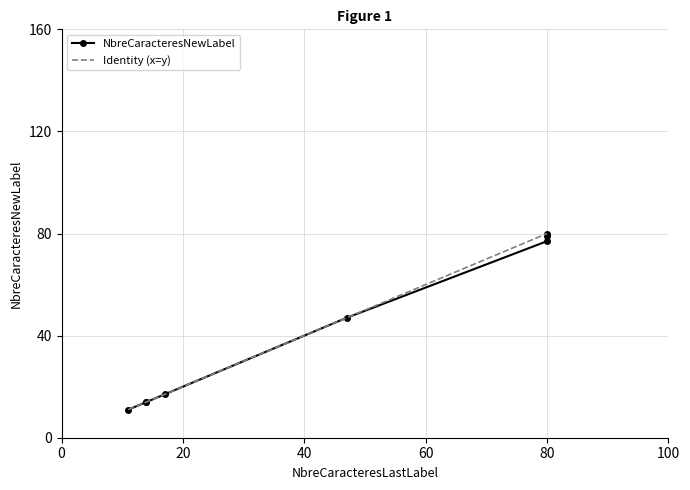

What is the difference between the maximum and second lowest values?

66